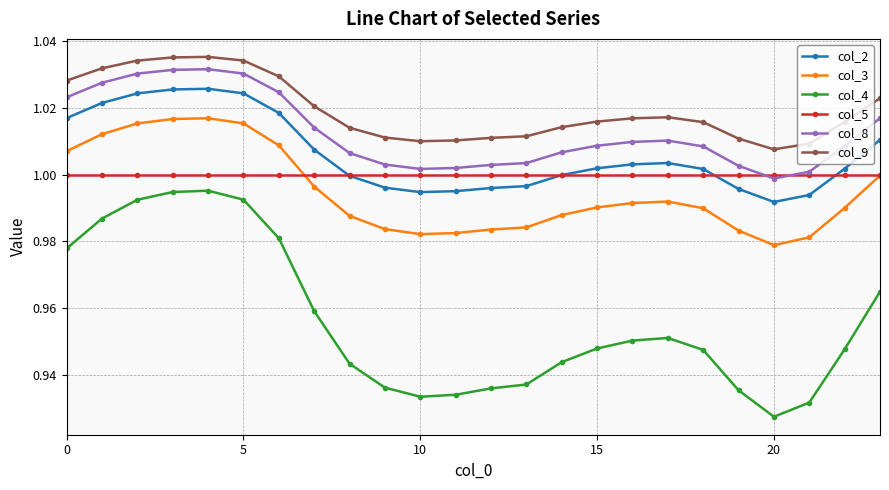

True or false: col_2 and col_3 intersect in this chart.

False